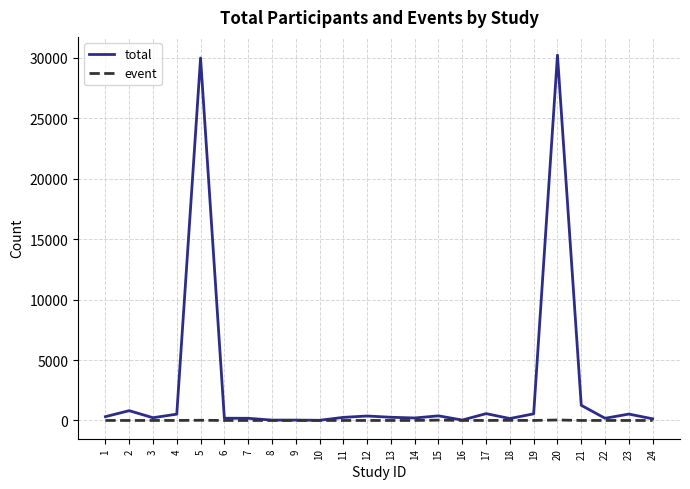

The value of total at 1 is 314. True or false?

True